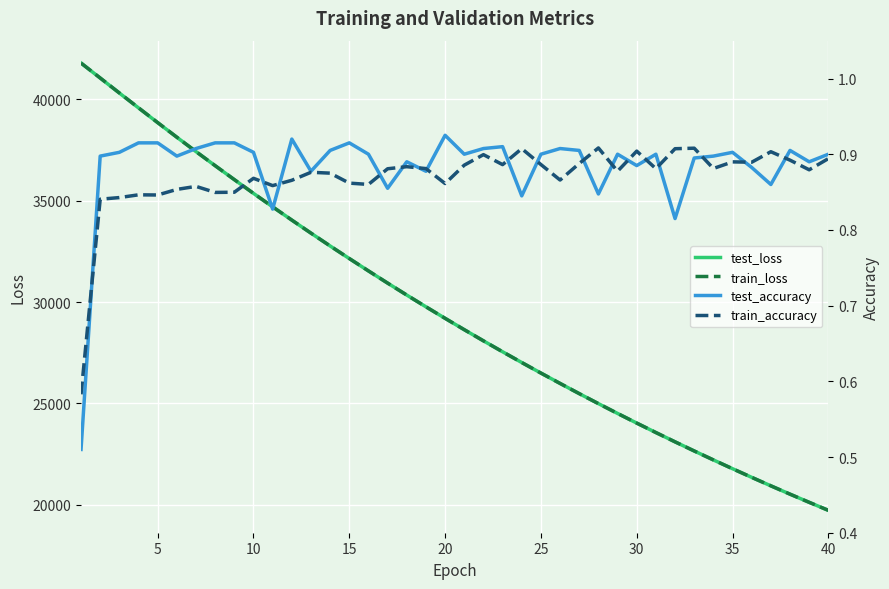

What is the highest value of the train_loss series?

41779.7